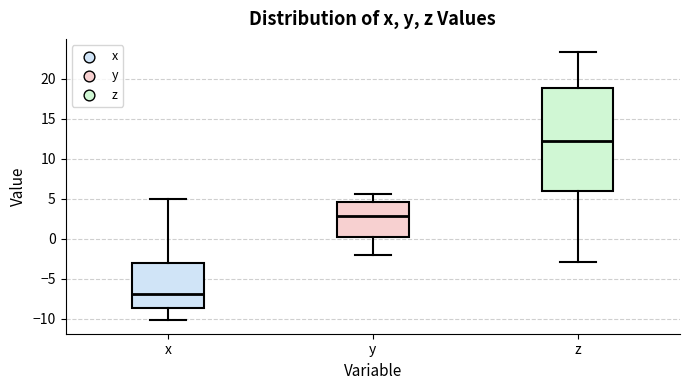

Where does the lower whisker of the box for x end on the y-axis? The values are not printed on the chart, so give them approximately, as read against the axis.

-10.0